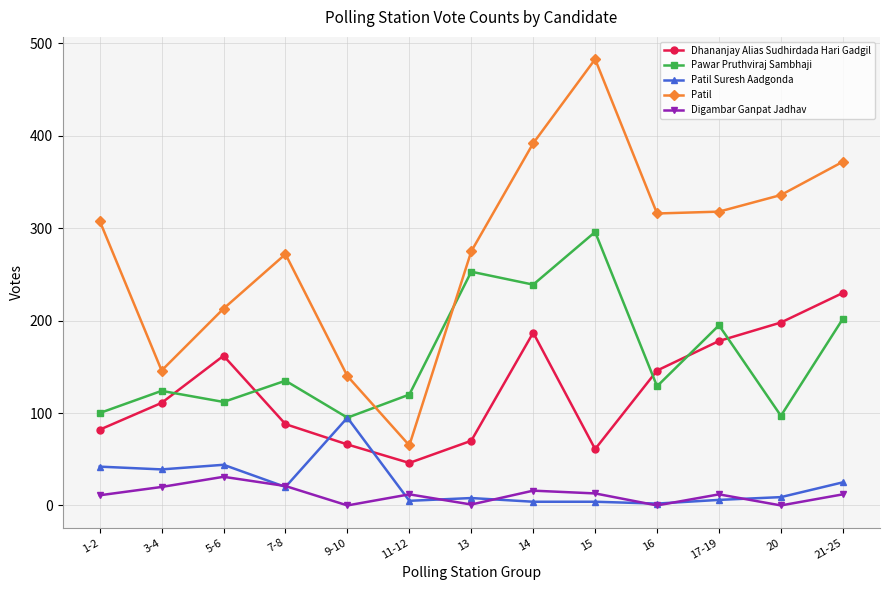

Is the value of Pawar Pruthviraj Sambhaji at 21-25 greater than the value of Patil at 5-6?

No